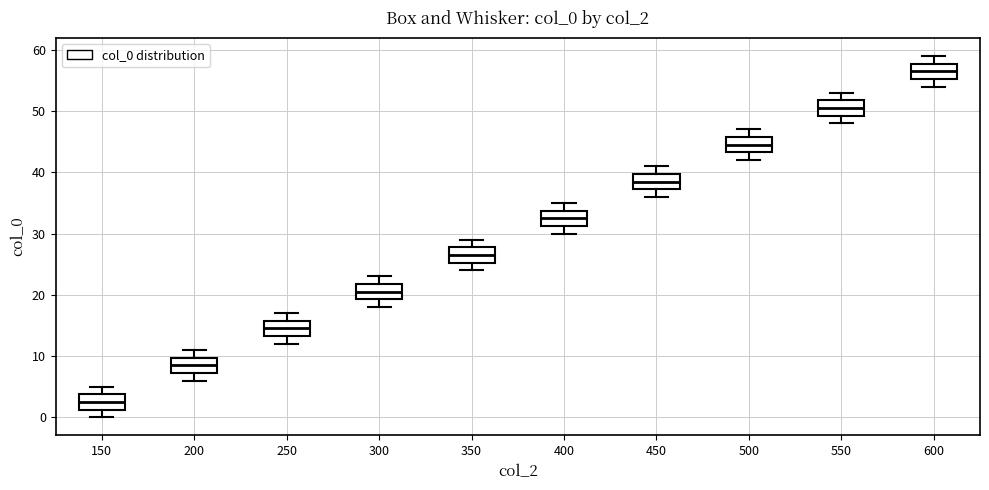

Reading left to right, transcribe this box plot: for each box, give where its median line is, the range the box spans, and where its two whiskers end, as read against the y-axis. The values are not printed on the chart, so give them approximately, as read against the axis.

150: median 3, box 1 to 4, whiskers 0 to 5
200: median 9, box 7 to 10, whiskers 6 to 11
250: median 15, box 13 to 16, whiskers 12 to 17
300: median 21, box 19 to 22, whiskers 18 to 23
350: median 27, box 25 to 28, whiskers 24 to 29
400: median 33, box 31 to 34, whiskers 30 to 35
450: median 39, box 37 to 40, whiskers 36 to 41
500: median 45, box 43 to 46, whiskers 42 to 47
550: median 51, box 49 to 52, whiskers 48 to 53
600: median 57, box 55 to 58, whiskers 54 to 59